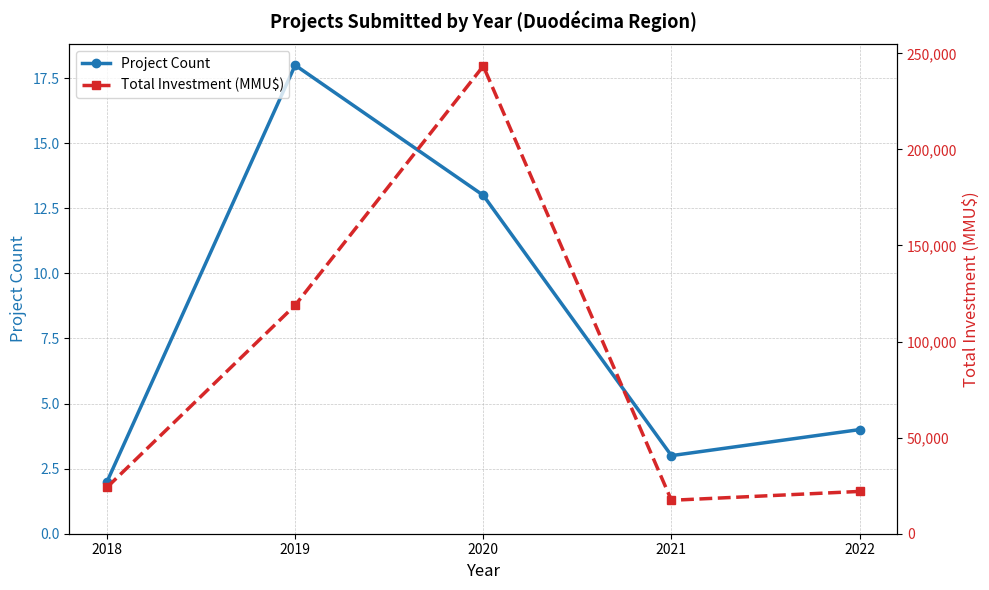

At which category does Project Count reach its first local valley?

2021